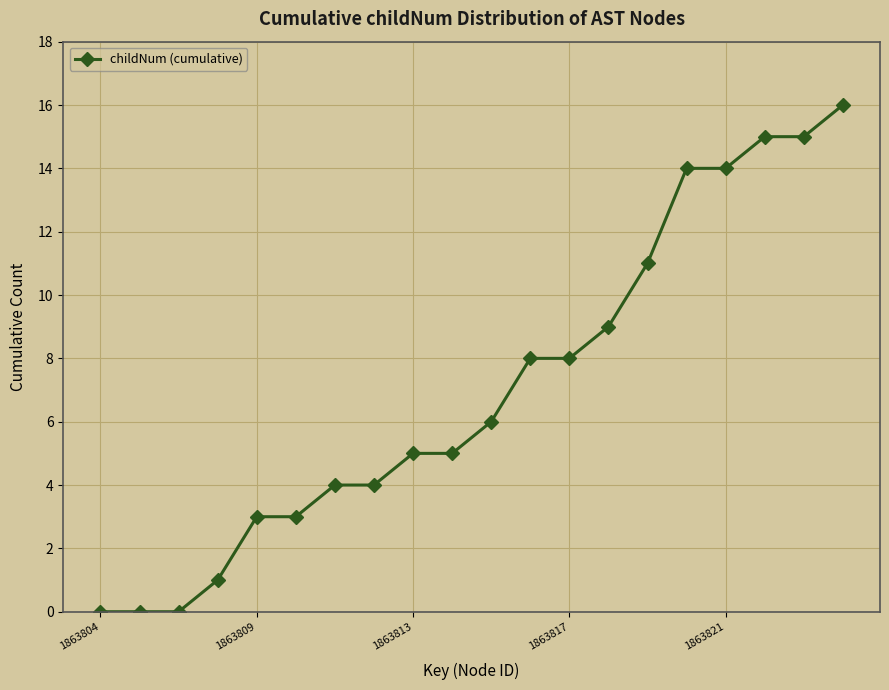

What is the greatest value displayed?

16